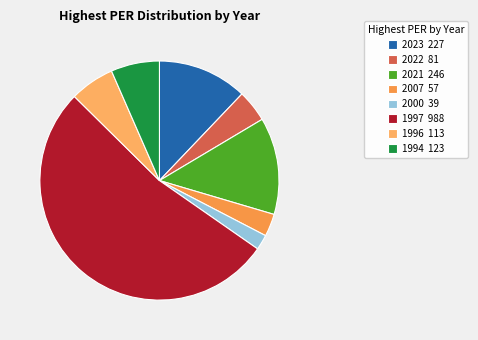

How many segments does this pie chart have?

8